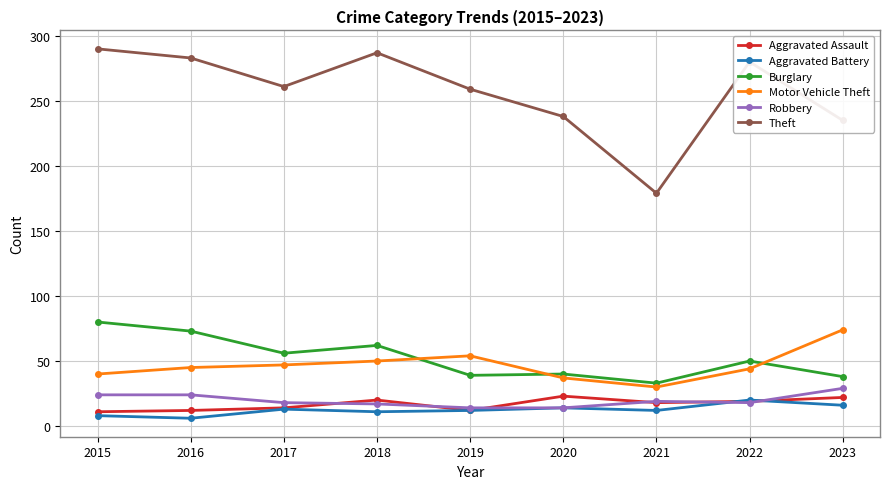

True or false: Aggravated Battery and Theft intersect in this chart.

False